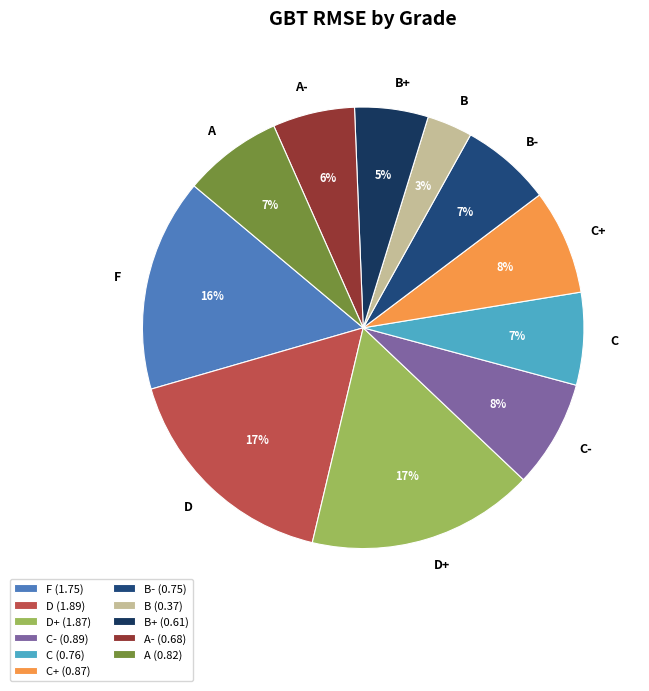

Does B+ represent more than half of the total?

No